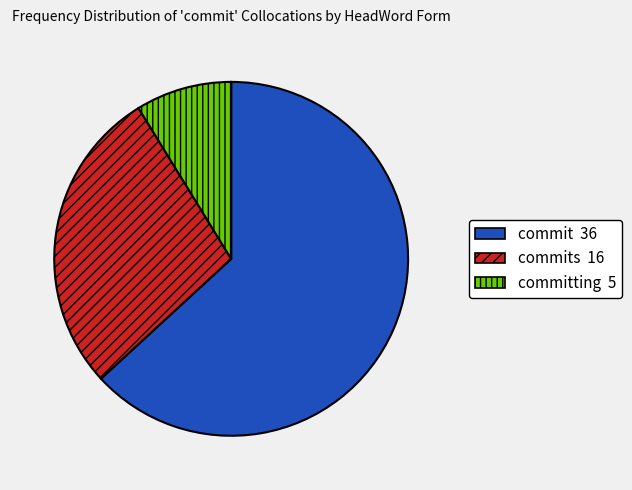

Does any single category account for the majority?

Yes